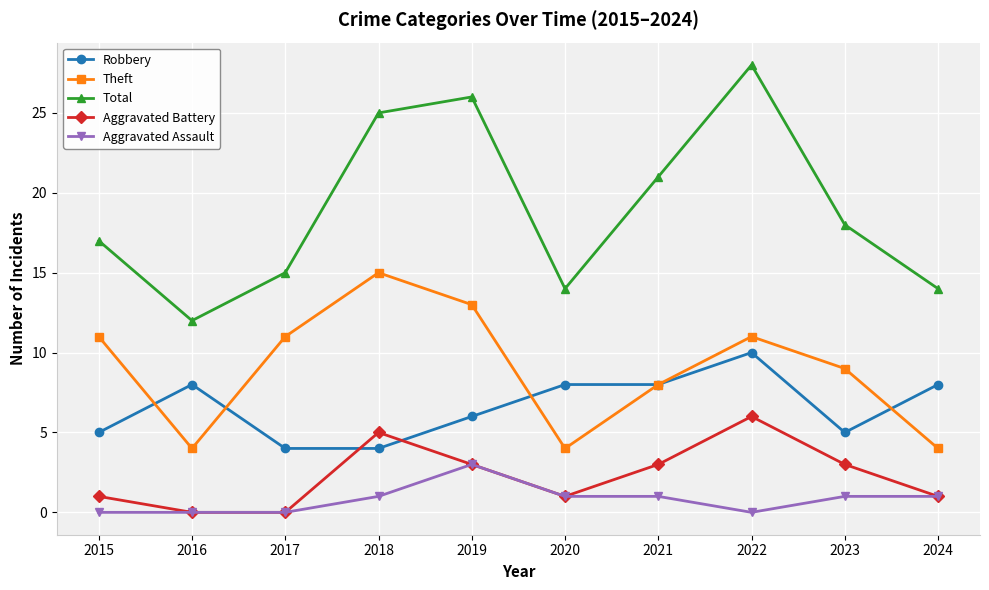

Reading right to left, transcribe all the data shown in this chart.

Robbery: 2024=8	2023=5	2022=10	2021=8	2020=8	2019=6	2018=4	2017=4	2016=8	2015=5
Theft: 2024=4	2023=9	2022=11	2021=8	2020=4	2019=13	2018=15	2017=11	2016=4	2015=11
Total: 2024=14	2023=18	2022=28	2021=21	2020=14	2019=26	2018=25	2017=15	2016=12	2015=17
Aggravated Battery: 2024=1	2023=3	2022=6	2021=3	2020=1	2019=3	2018=5	2017=0	2016=0	2015=1
Aggravated Assault: 2024=1	2023=1	2022=0	2021=1	2020=1	2019=3	2018=1	2017=0	2016=0	2015=0